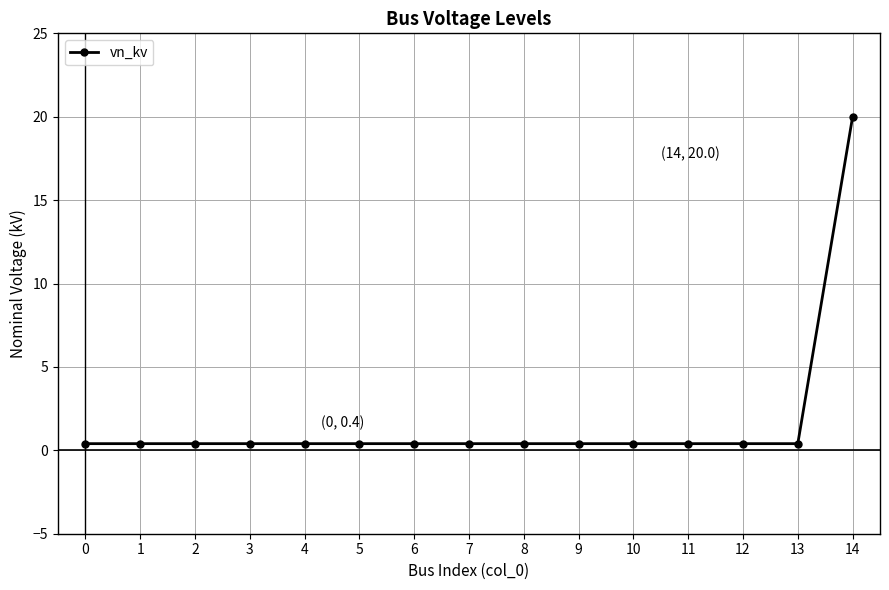

Reading right to left, extract all data points from this chart.

20.0	0.4	0.4	0.4	0.4	0.4	0.4	0.4	0.4	0.4	0.4	0.4	0.4	0.4	0.4